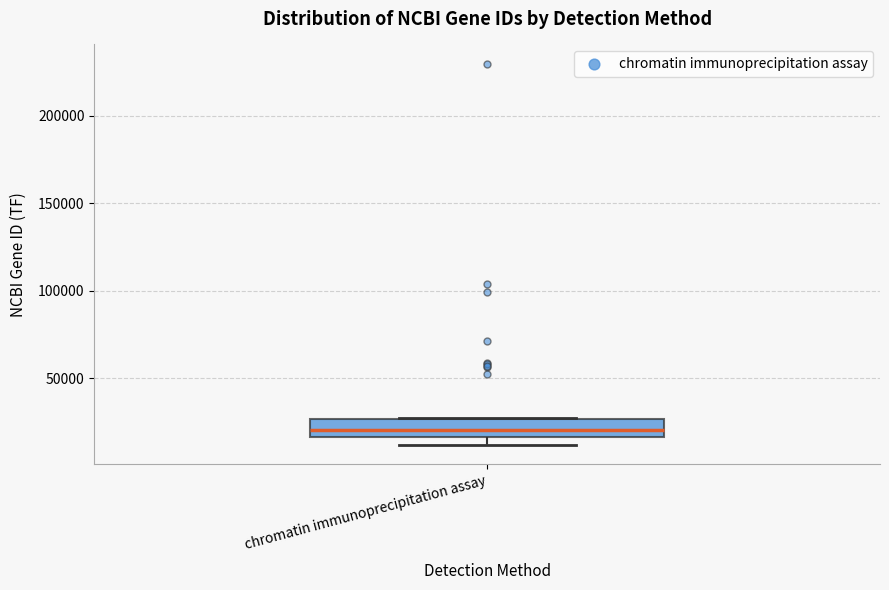

Read this box plot against the y-axis: the position of the median line, the range covered by the box, and the ends of both whiskers. The values are not printed on the chart, so give them approximately, as read against the axis.

median 20000, box 15000 to 25000, whiskers 10000 to 25000